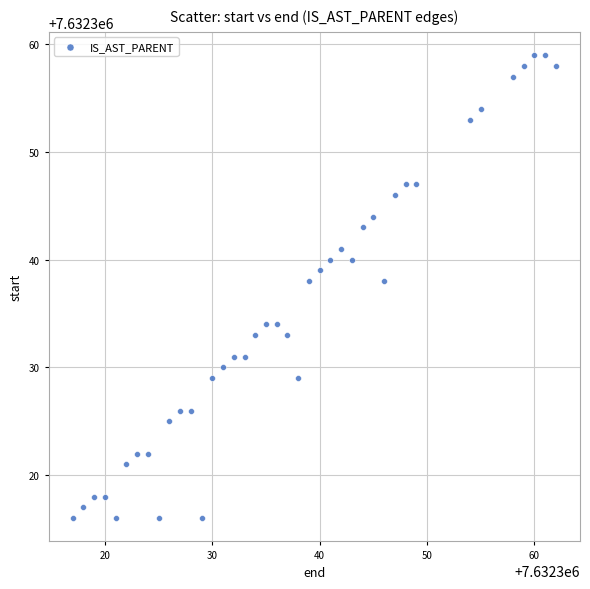

What is the range of Y values (max minus min)?

43